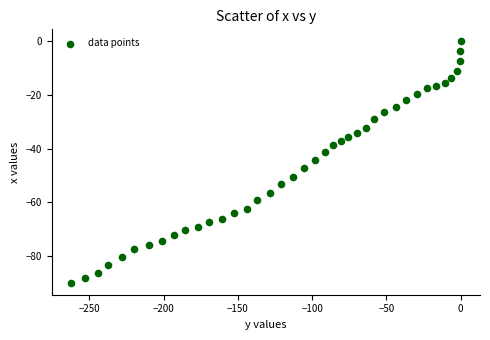

What is the range of X values (max minus min)?

262.3